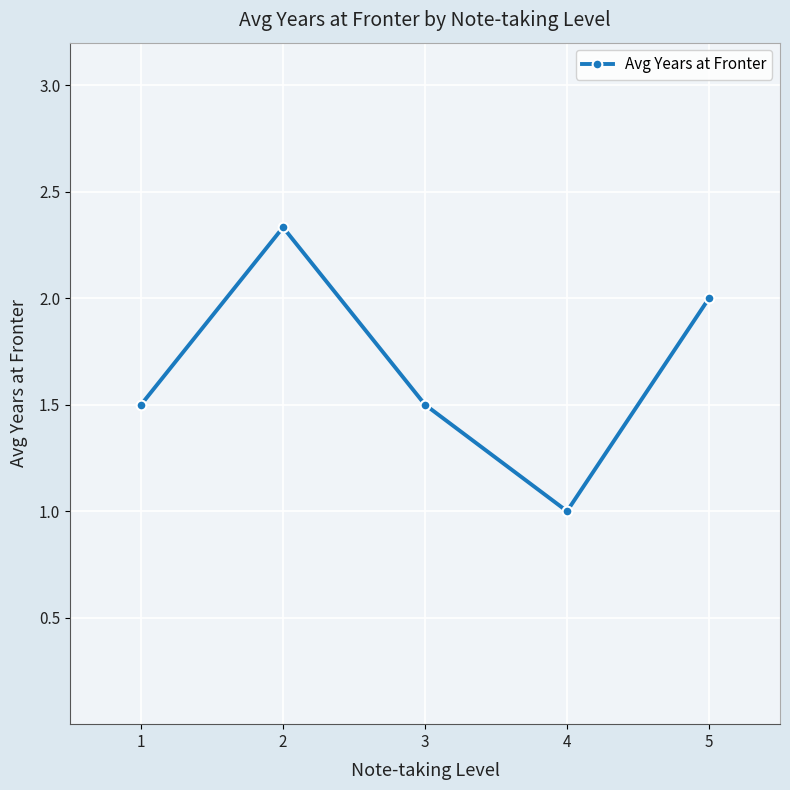

What value does the data have at 4?

1.0